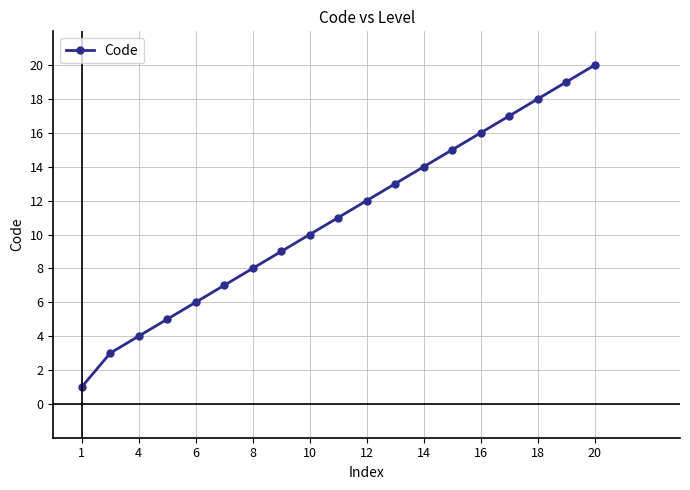

What is the sum of all values?

208